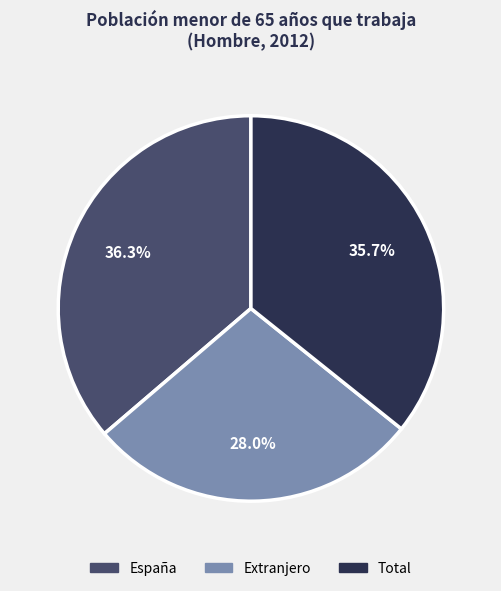

Which slice is the smallest?

Extranjero